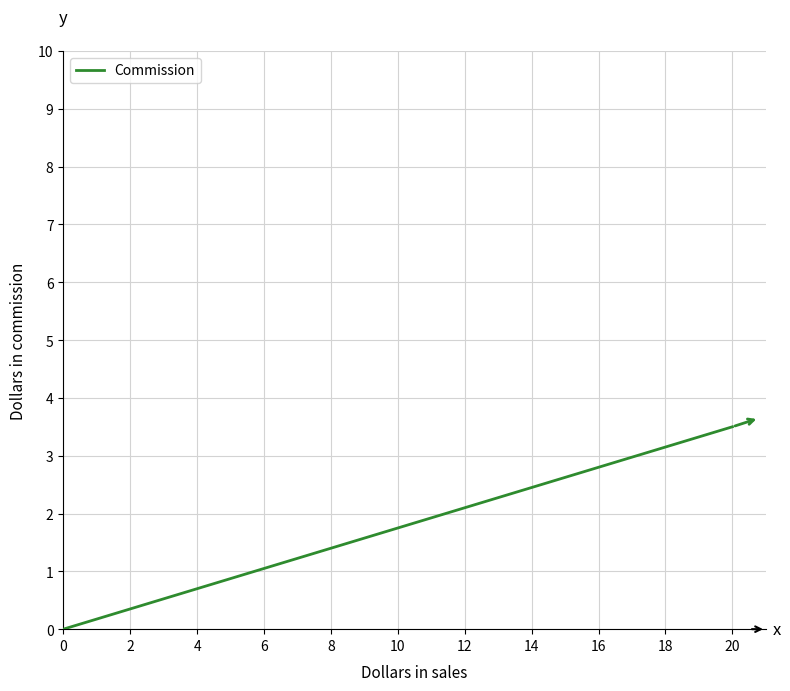

What is the maximum value shown in the chart?

3.5